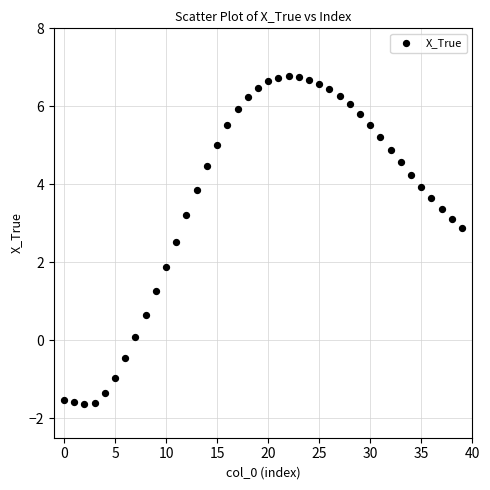

What Y value in the scatter plot is closest to 2?

1.9